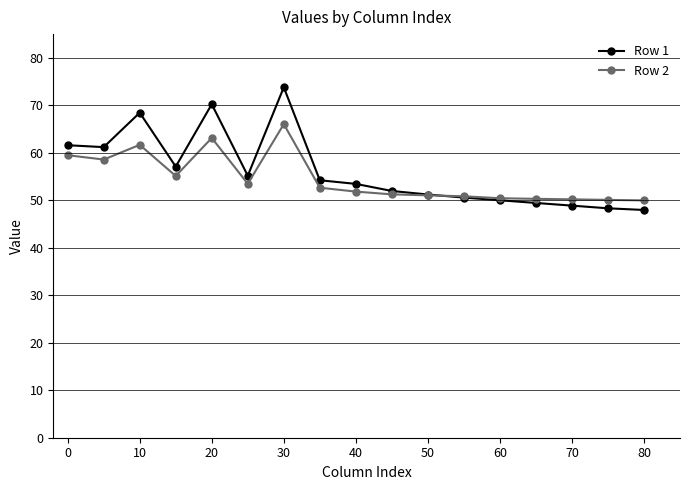

Which series has the widest spread of values?

Row 1